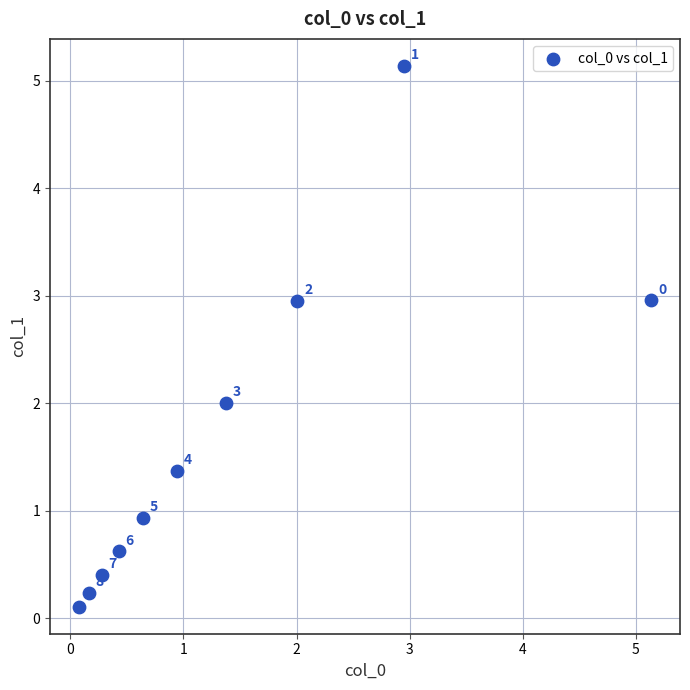

What Y value in the scatter plot is closest to 2?

2.0